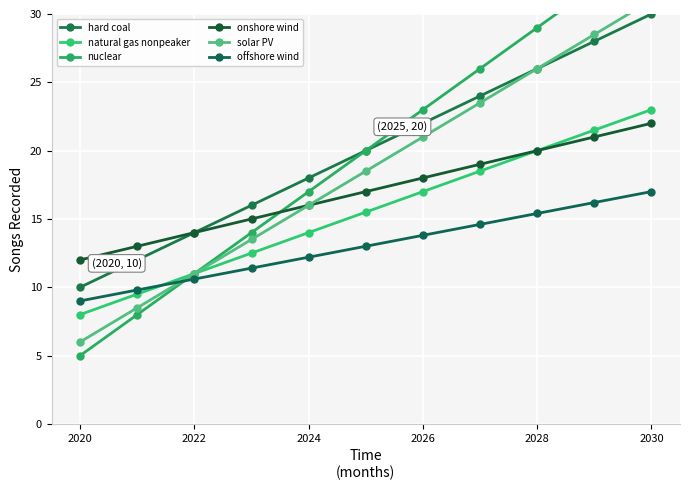

What is the highest value of the natural gas nonpeaker series?

23.0